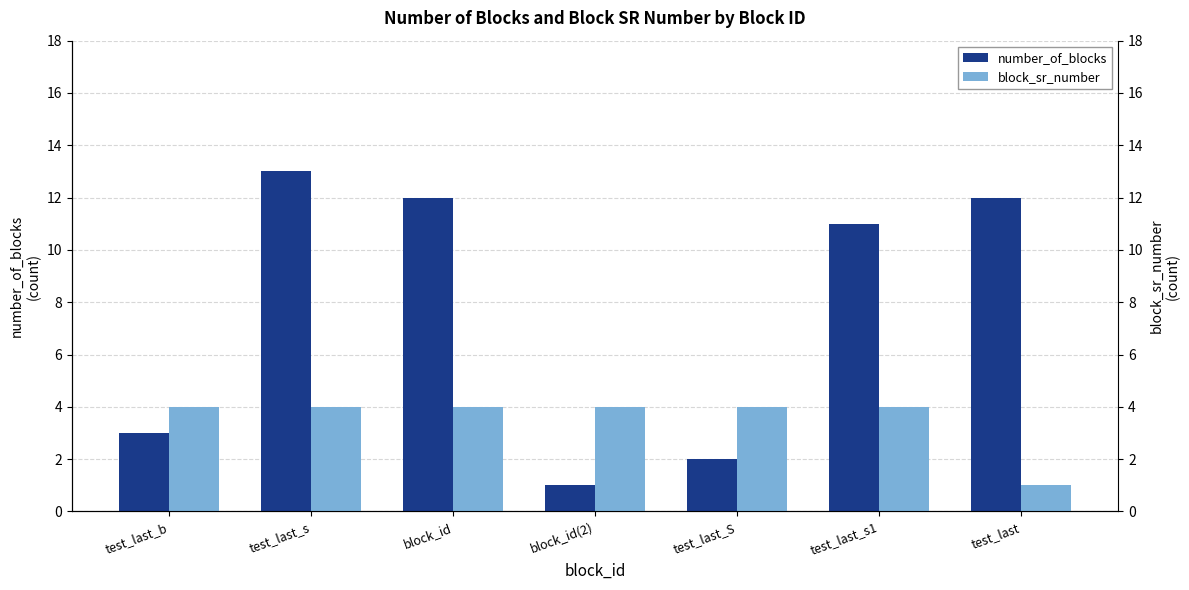

Rank the series by their maximum value, from lowest to highest.

block_sr_number, number_of_blocks